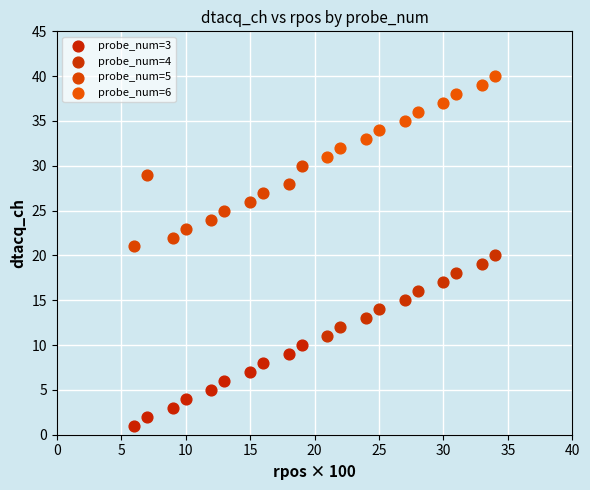

Which series contains the lowest Y value?

probe_num=3